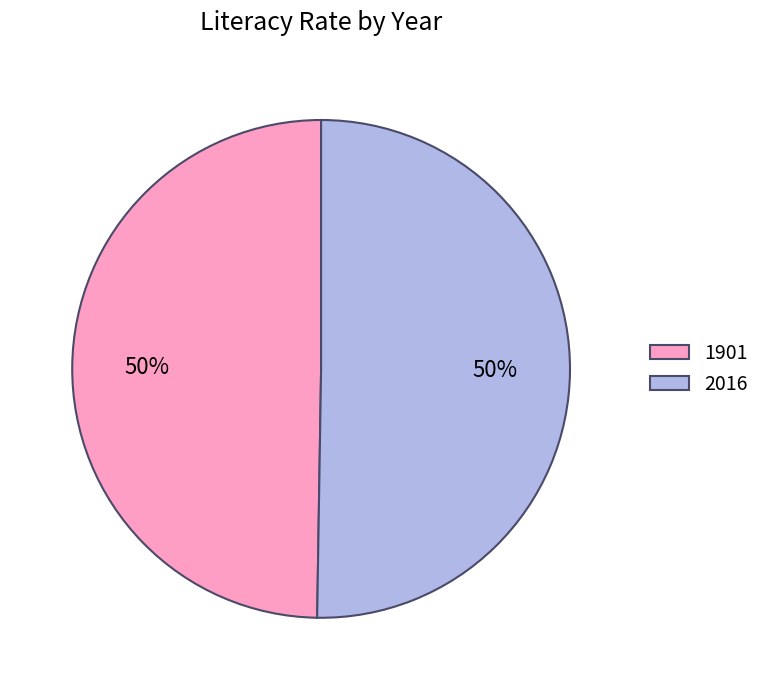

Approximately how many times larger is the value at 1901 compared to 2016?

1.0